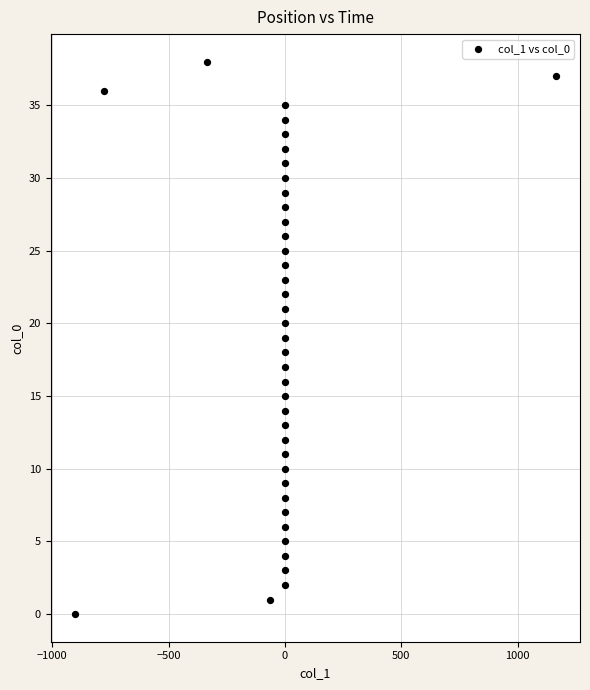

What is the range of Y values (max minus min)?

38